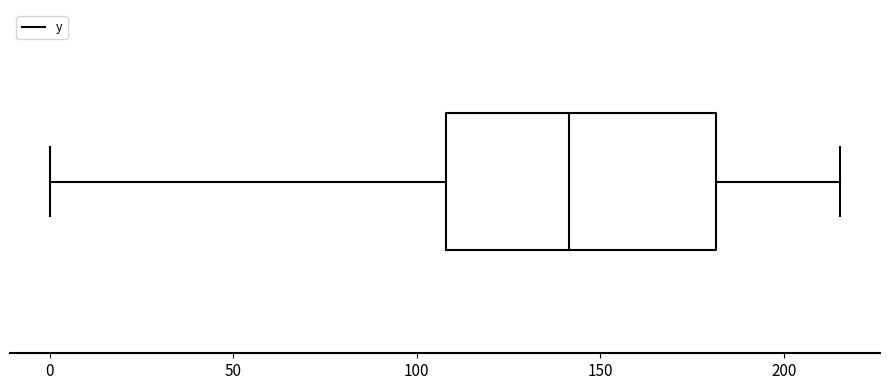

Where is the left edge of the box on the x-axis? The values are not printed on the chart, so give them approximately, as read against the axis.

110